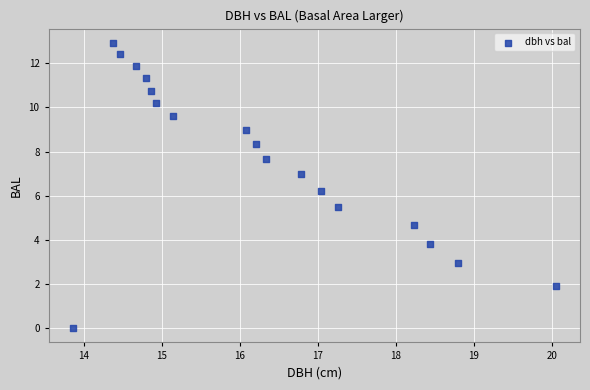

What is the range of X values (max minus min)?

6.2